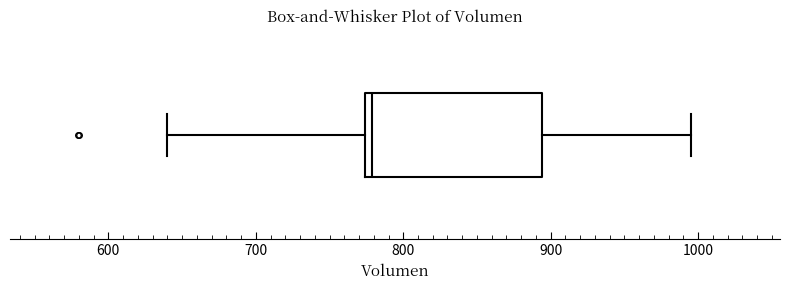

Read this box plot against the x-axis: the position of the median line, the range covered by the box, and the ends of both whiskers. The values are not printed on the chart, so give them approximately, as read against the axis.

median 780, box 770 to 890, whiskers 640 to 1000